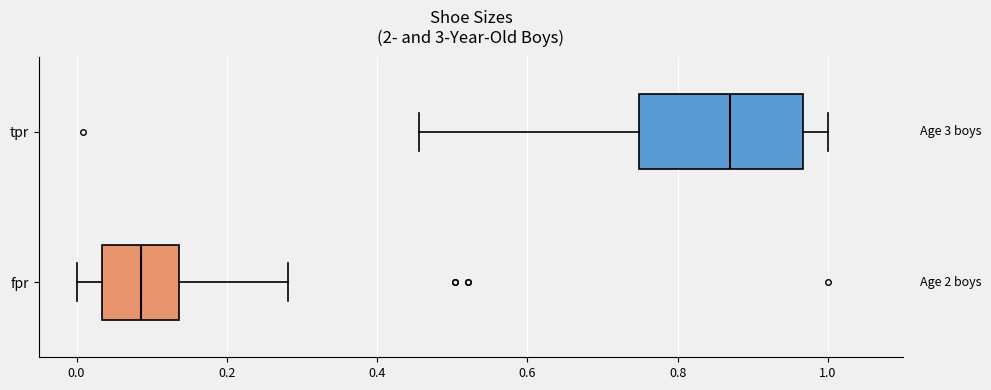

Which box's median line is the furthest to the right?

tpr